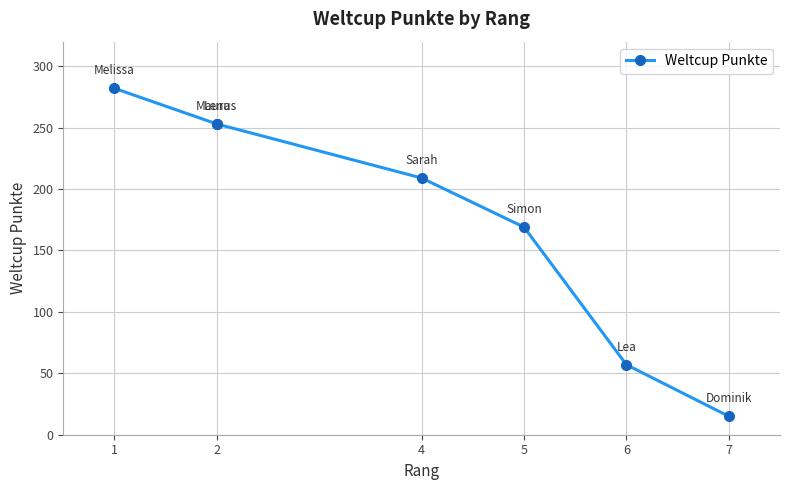

How many lines are shown in the chart?

1